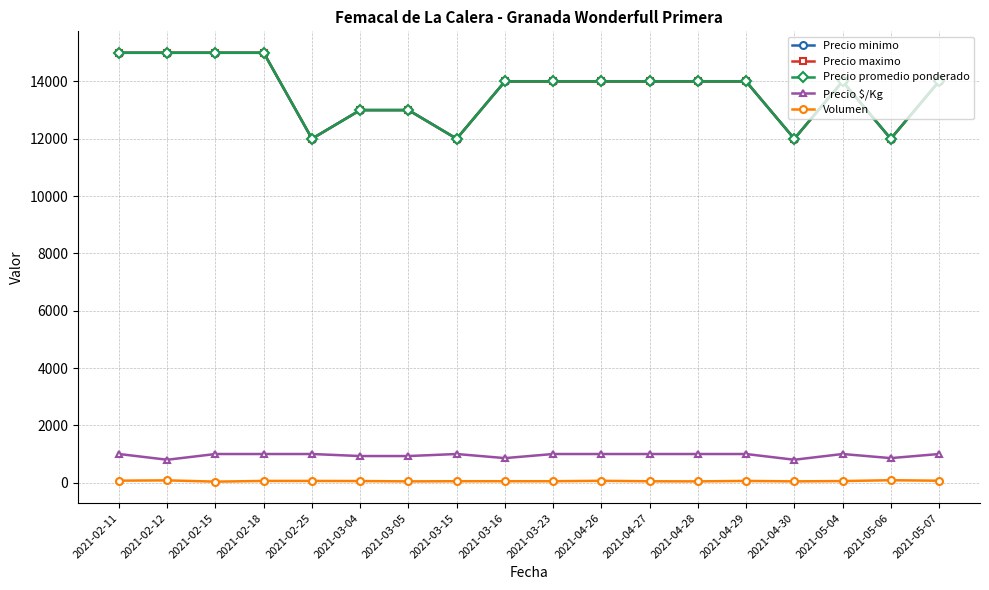

How many data points in Precio minimo are less than 14000?

6